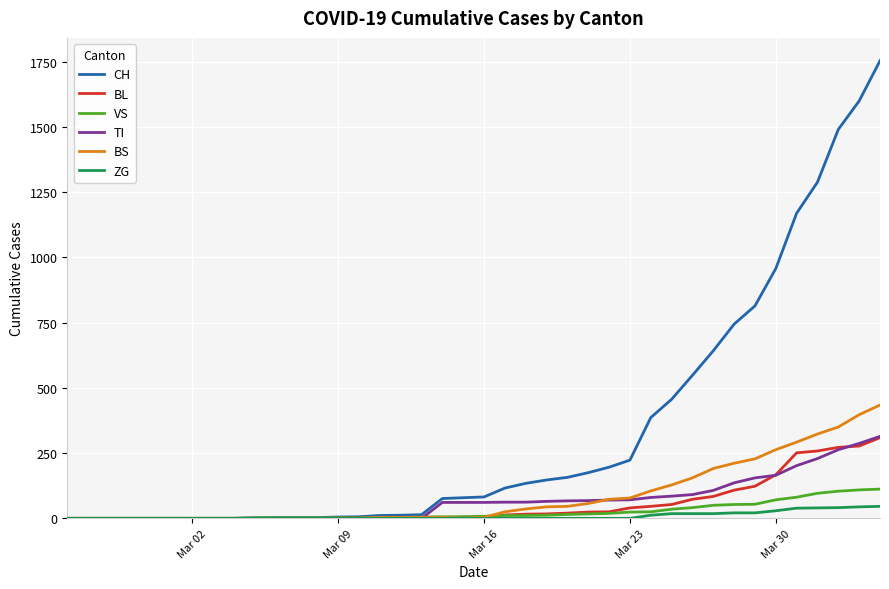

What is the highest value of the BS series?

434